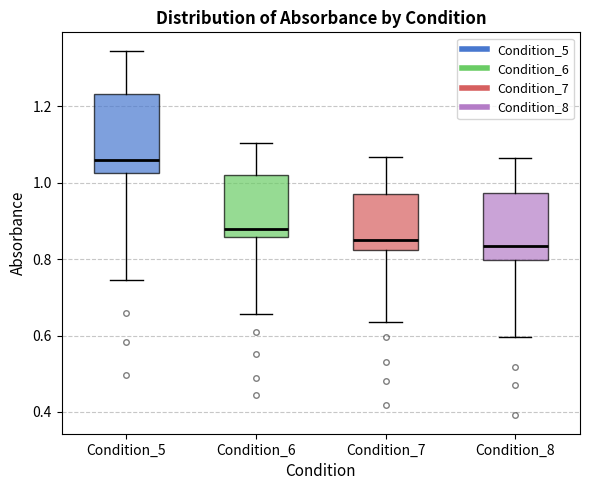

Which box's median line is the highest?

Condition_5